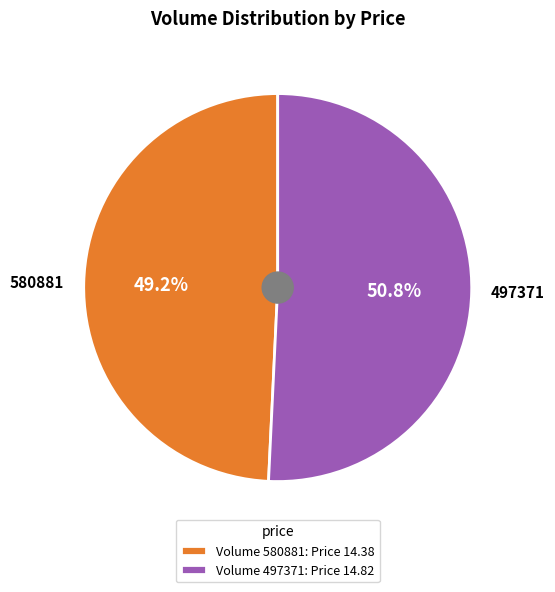

Combined, do 497371 and 580881 account for over 50%?

Yes